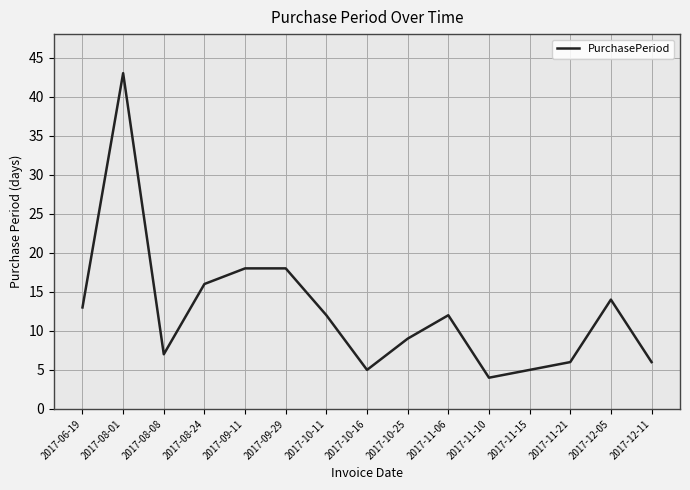

Is this an area chart (filled region under the line)?

No